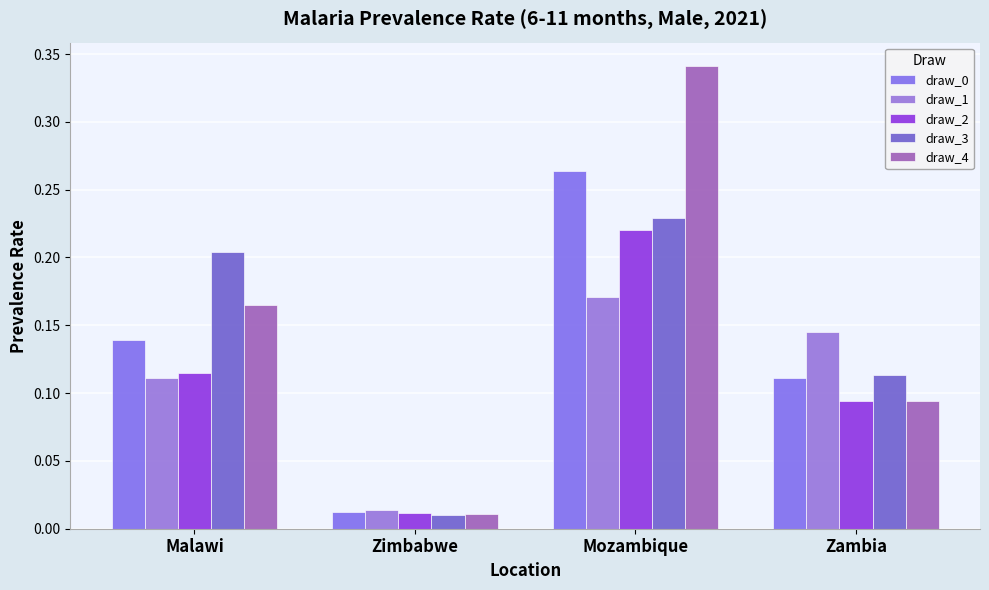

The value of draw_0 at Malawi is 0.1. True or false?

False